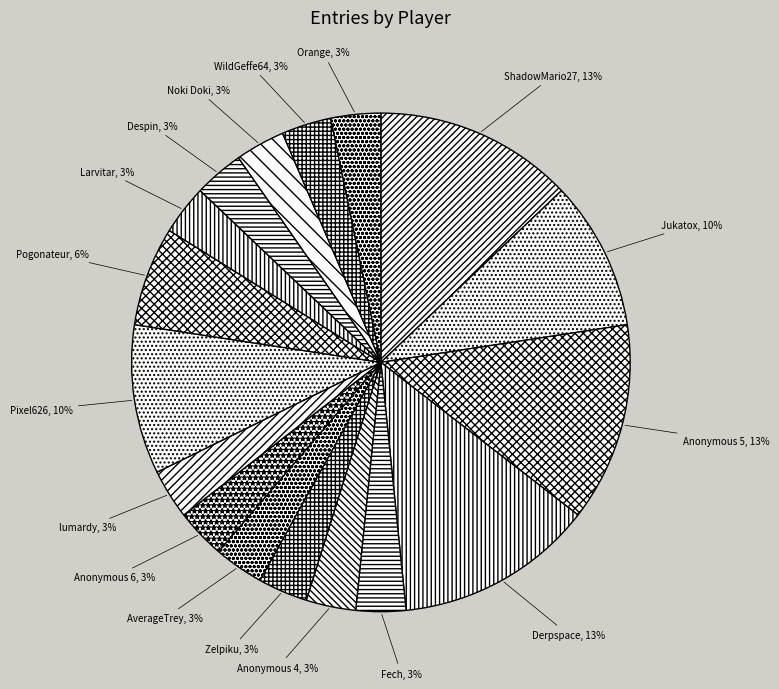

Does Anonymous 5 account for over 50% of the chart?

No